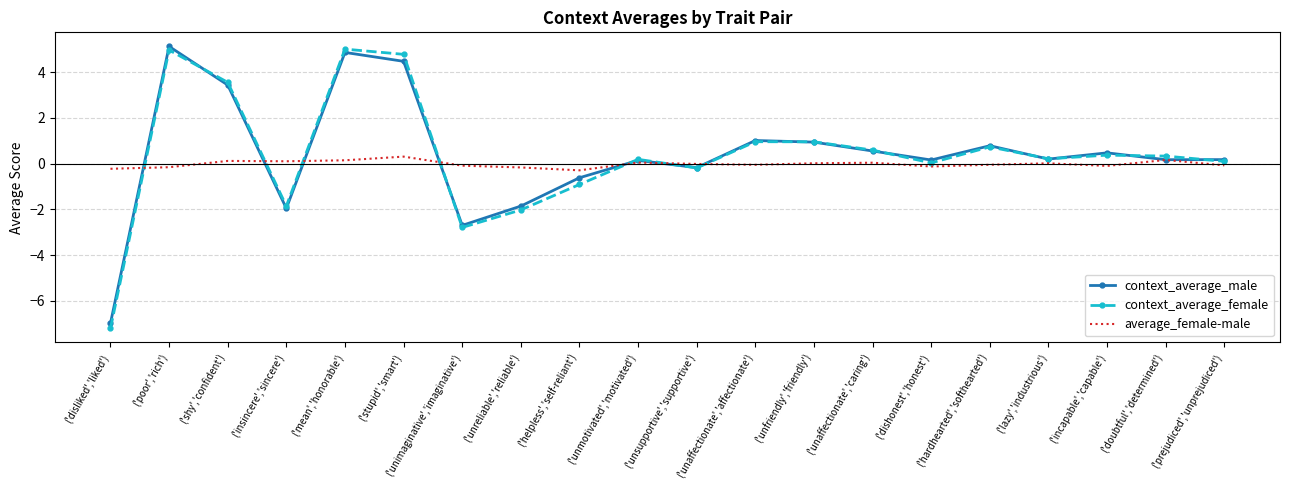

What is the lowest value of the average_female-male series?

-0.3